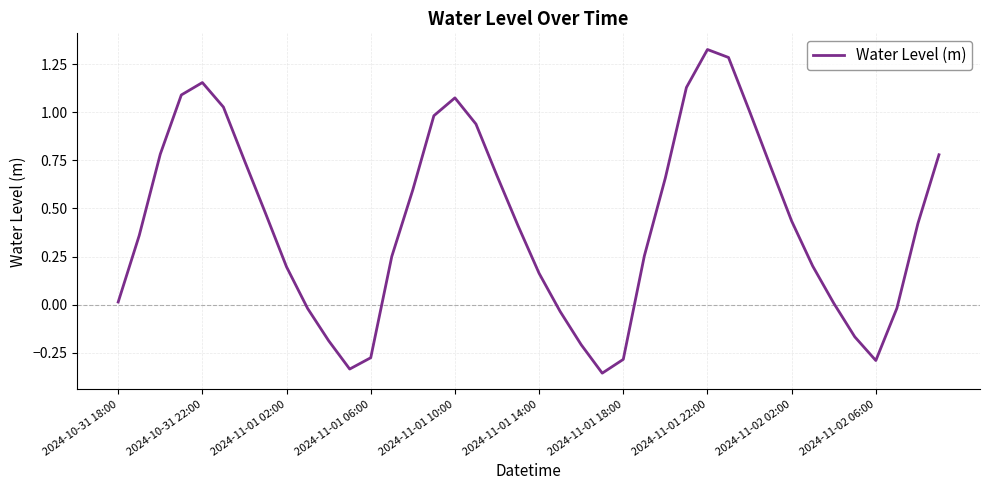

What is the difference between the maximum and minimum values?

1.7